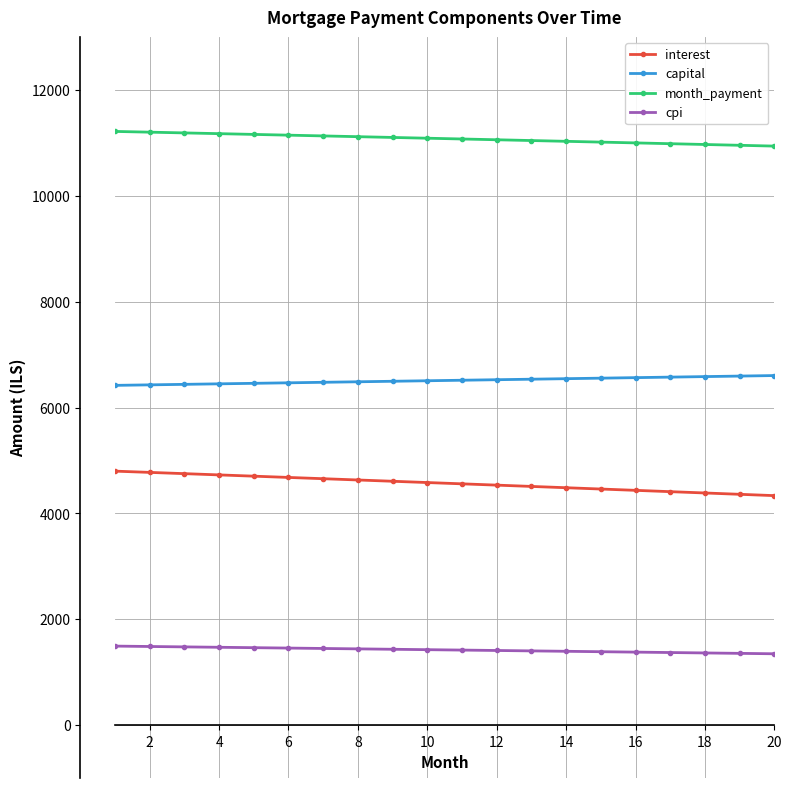

Is this an area chart (filled region under the line)?

No